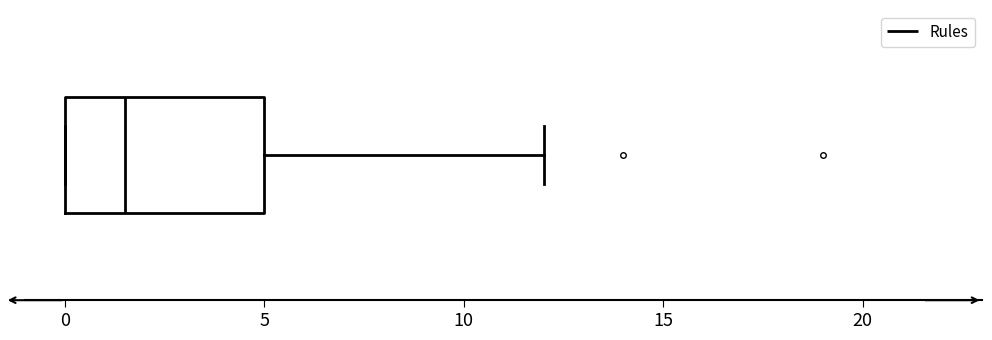

Transcribe this box plot: give where the median line is, the range the box spans, and where the two whiskers end, as read against the x-axis. The values are not printed on the chart, so give them approximately, as read against the axis.

median 1.5, box 0.0 to 5.0, whiskers 0.0 to 12.0